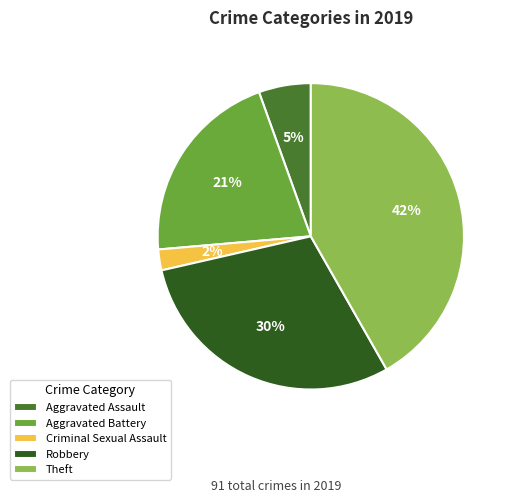

To the nearest percent, what is the combined percentage of Robbery and Criminal Sexual Assault?

32%